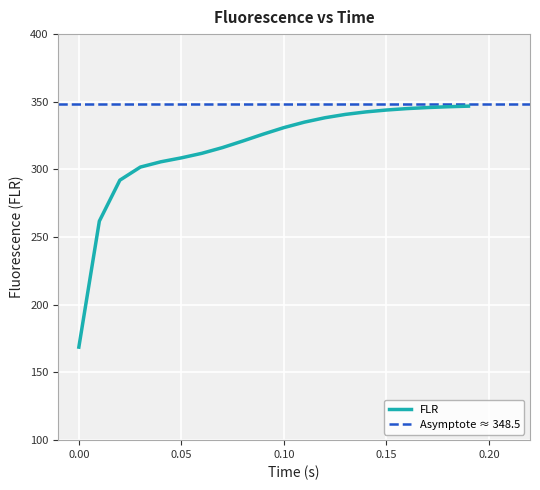

At which label does the data first exceed 330?

0.1